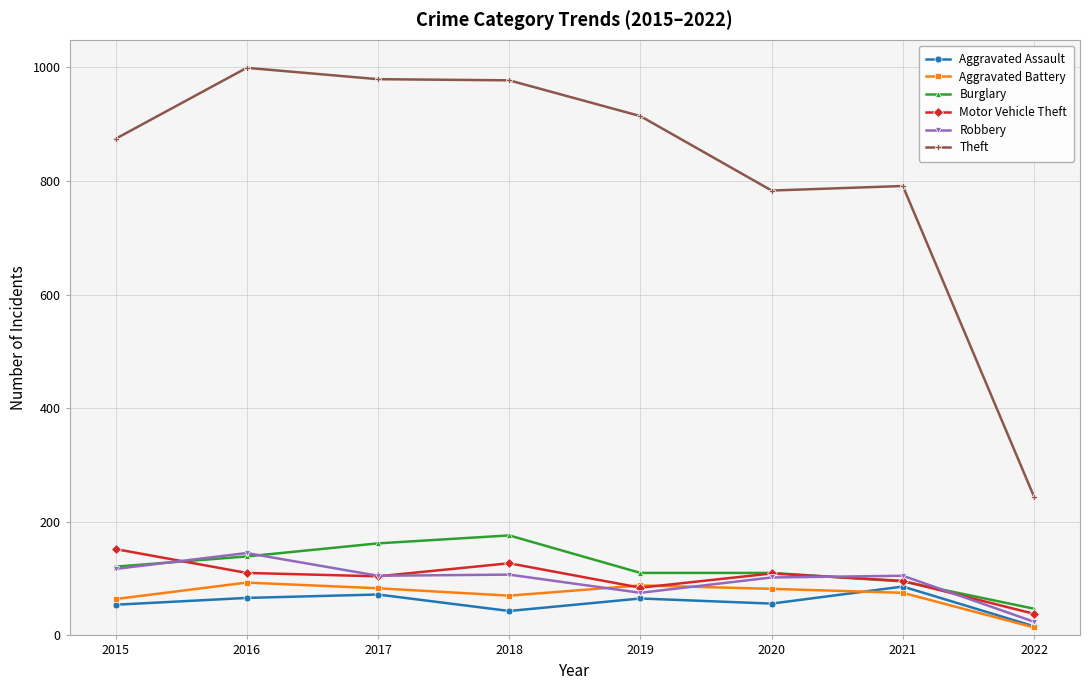

How many intersections are there between Robbery and Aggravated Battery?

2